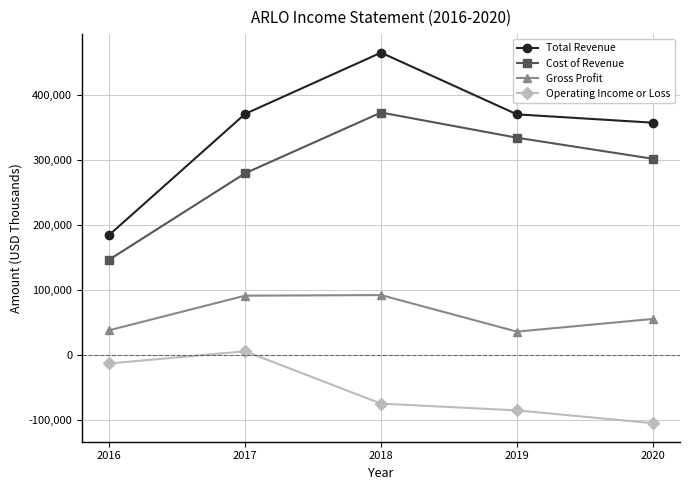

How many lines are shown in the chart?

4